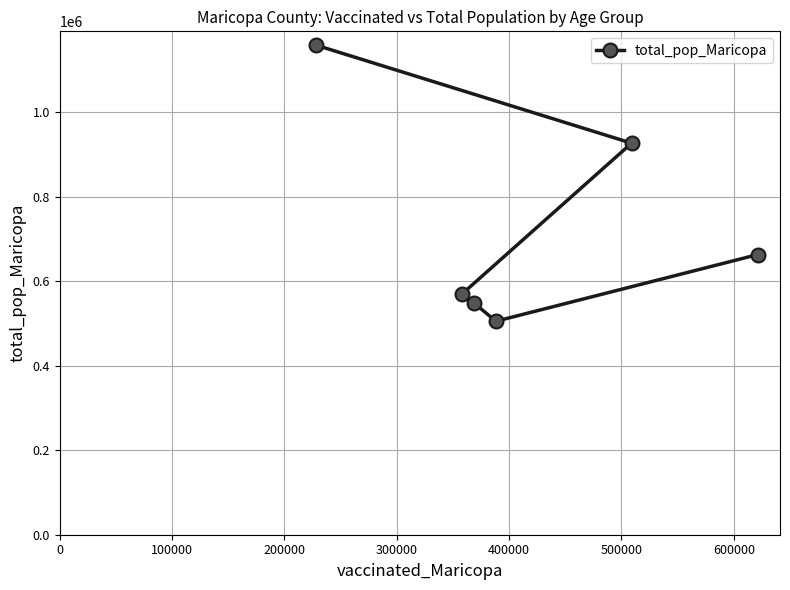

How many values are below 662762?

3